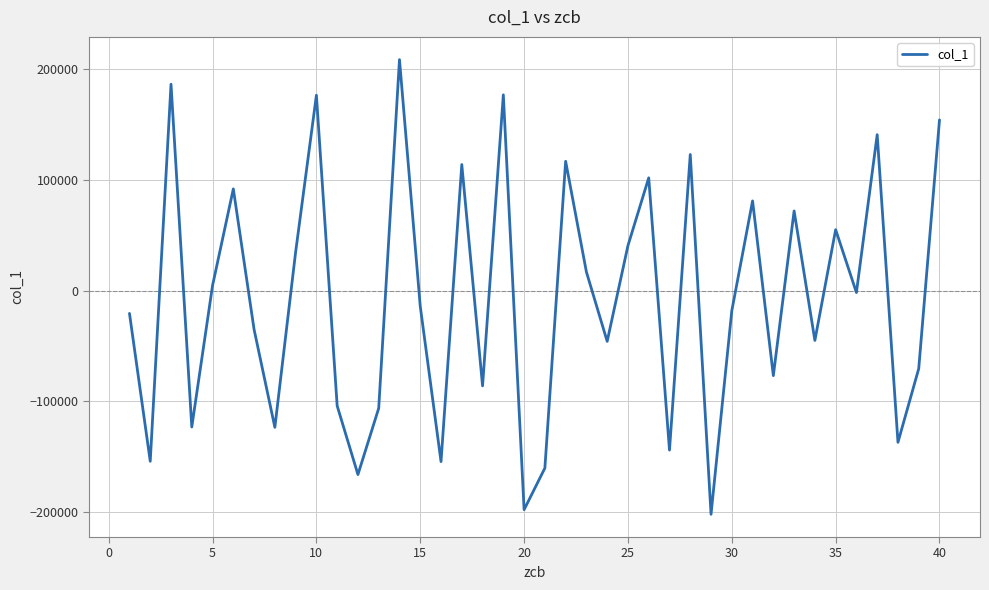

What is the smallest value displayed?

-202022.3